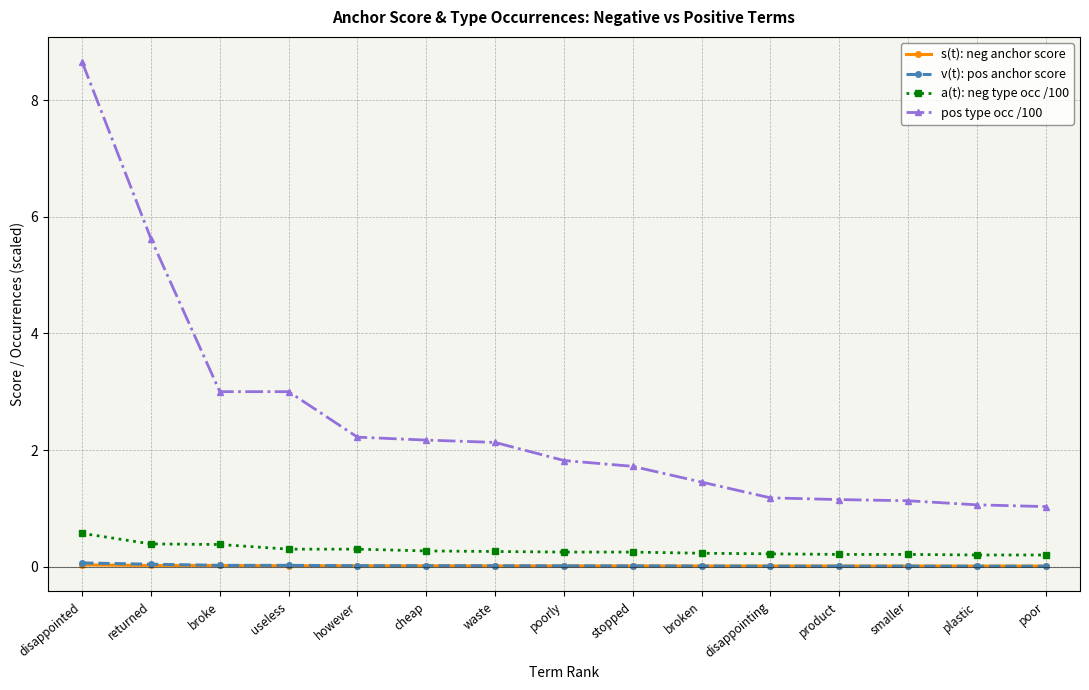

True or false: v(t): pos anchor score has a value of 0.0 at cheap.

True